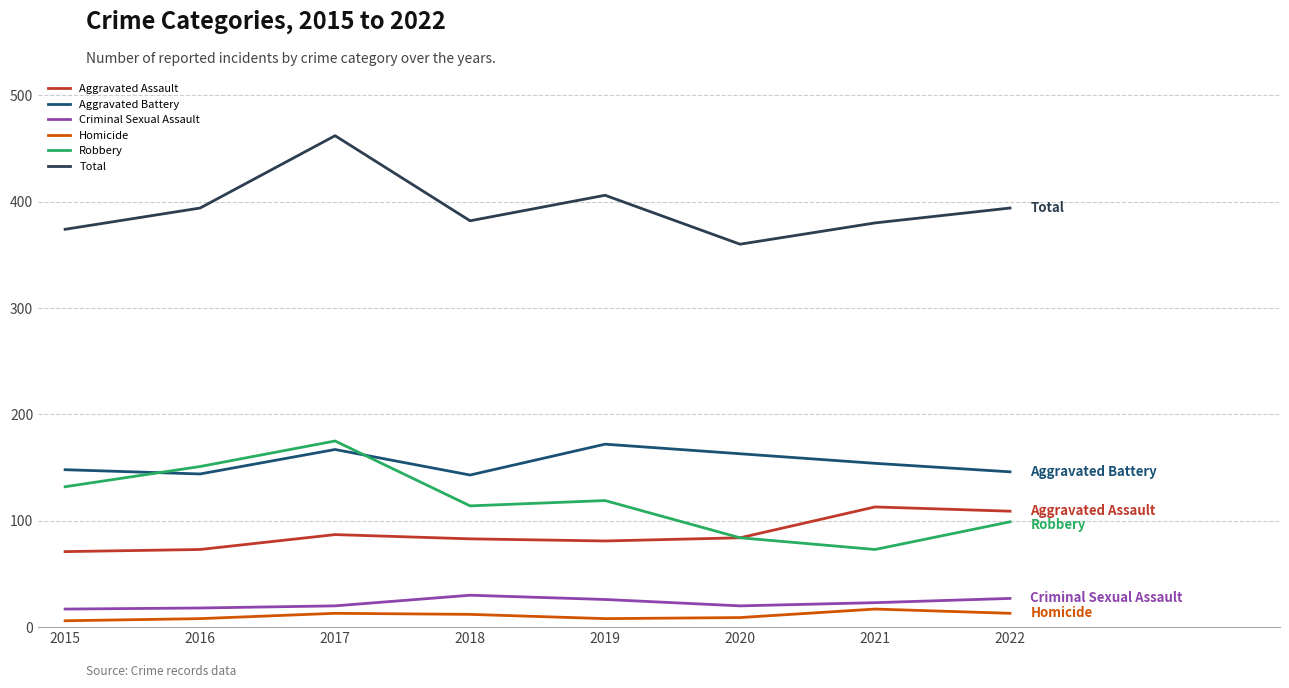

Count the number of data series in this chart.

6